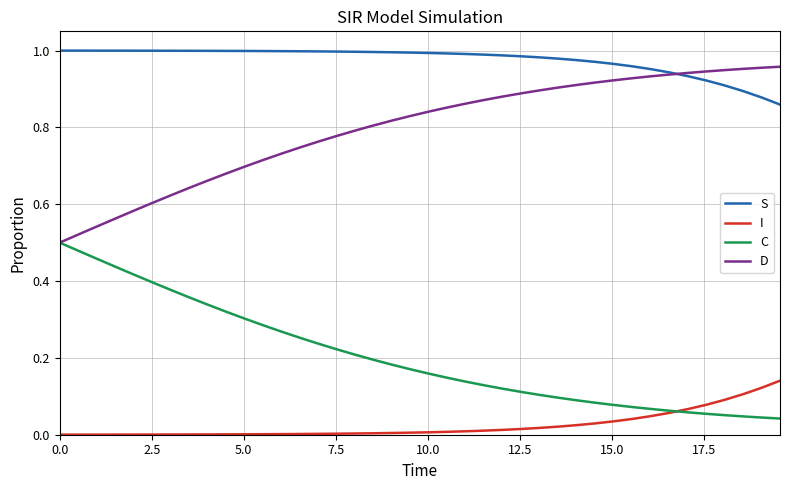

True or false: D and I intersect in this chart.

False